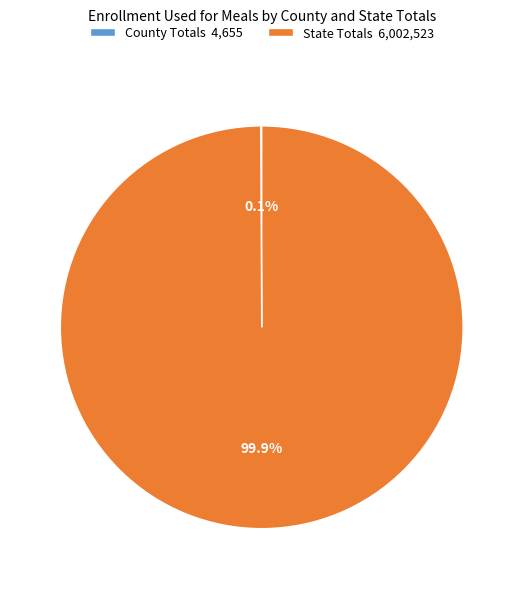

Does any single category account for the majority?

Yes